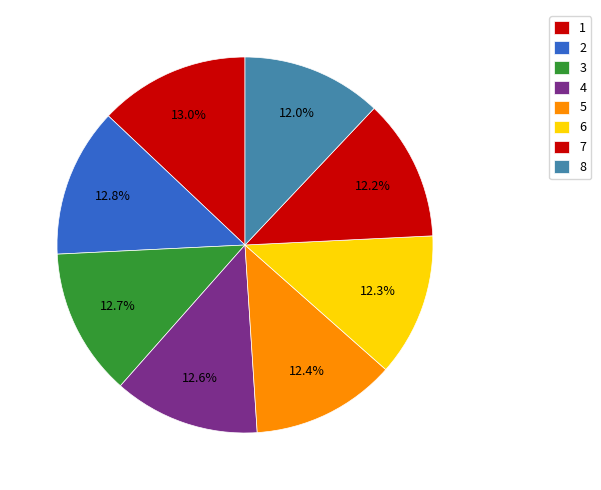

What percentage is NOT represented by 8?

88.0%